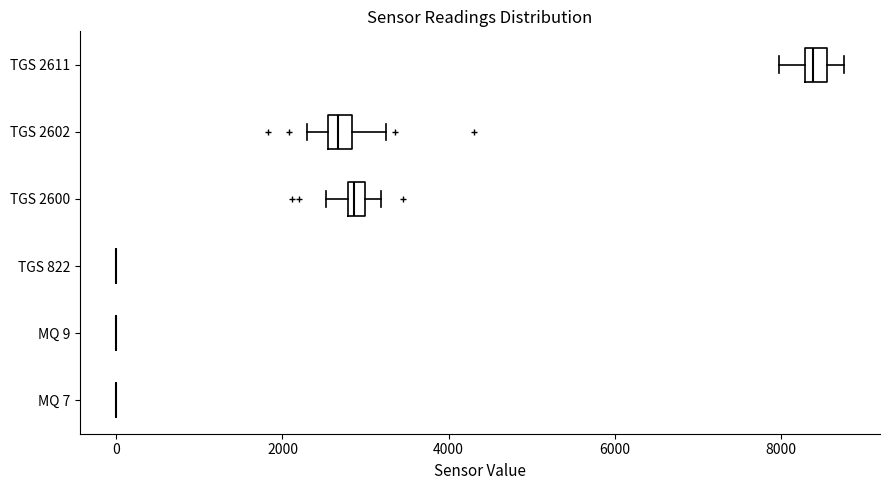

Where does the left whisker of the box for TGS 2611 end on the x-axis? The values are not printed on the chart, so give them approximately, as read against the axis.

8000